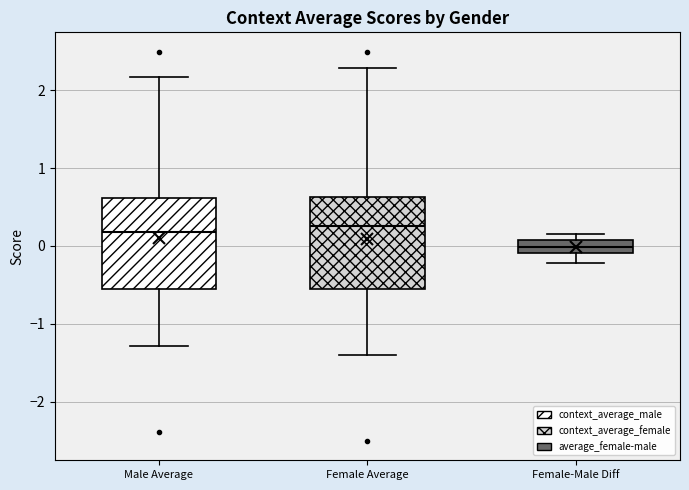

Which box's median line is the lowest?

Female-Male Diff